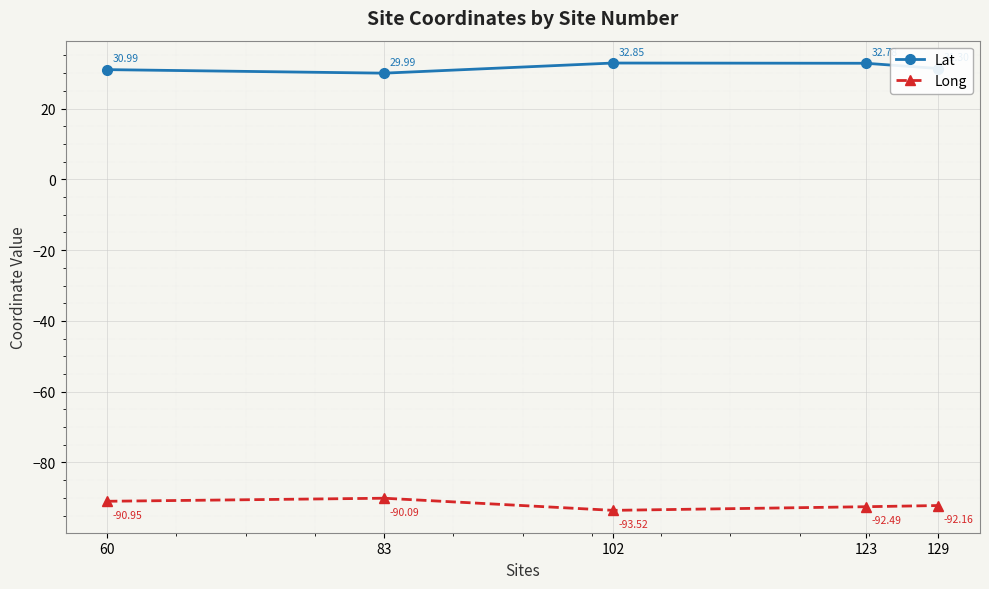

Between 102 and 123, which series saw the biggest shift?

Long